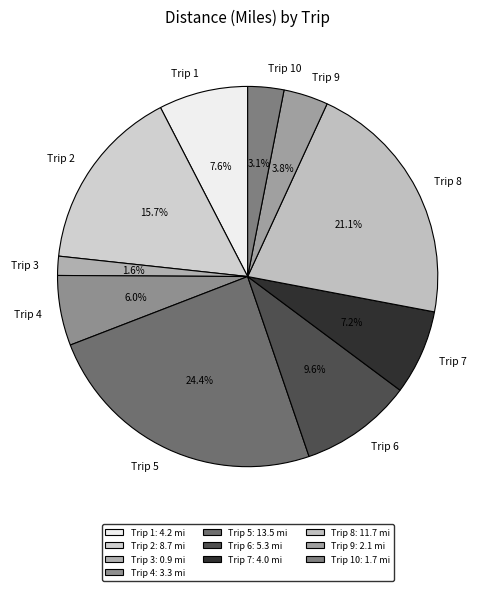

What percentage is NOT represented by Trip 1?

92.4%